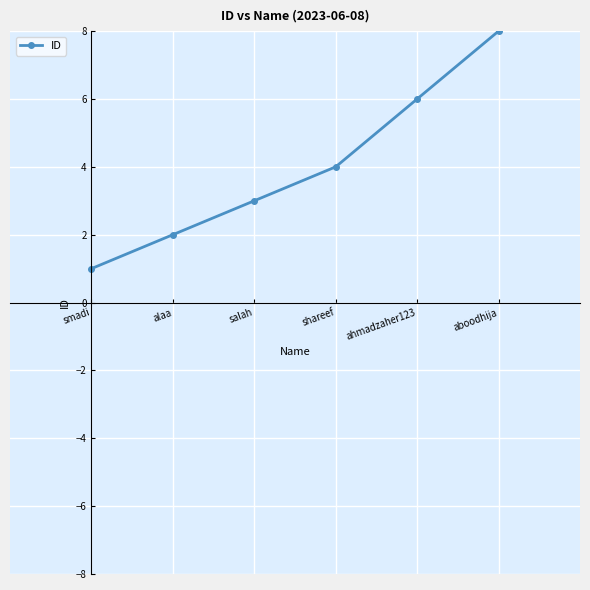

Does the chart have visible grid lines?

Yes